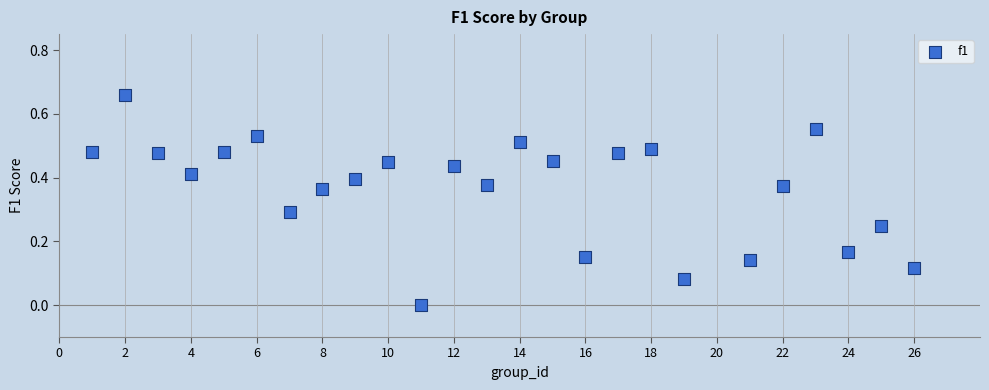

What is the range of X values (max minus min)?

25.0